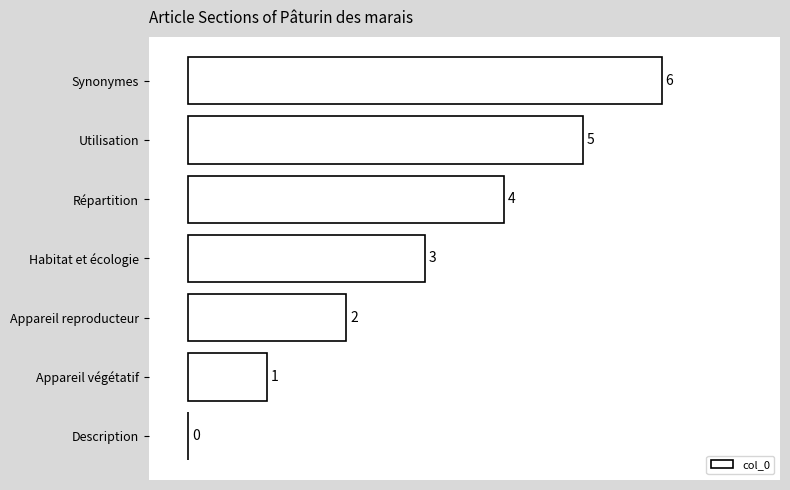

What is the greatest value displayed?

6